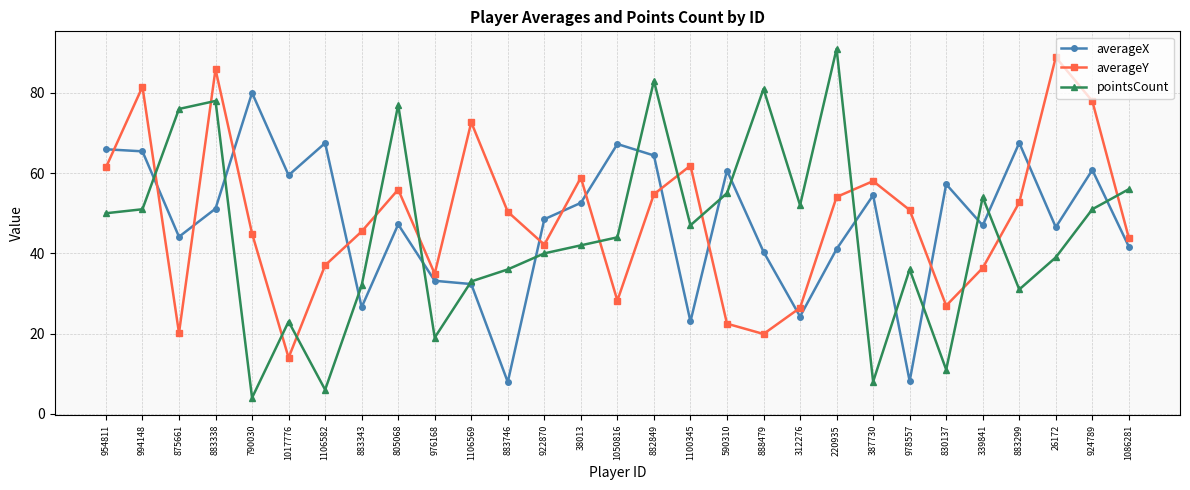

How many distinct data groups are displayed?

3